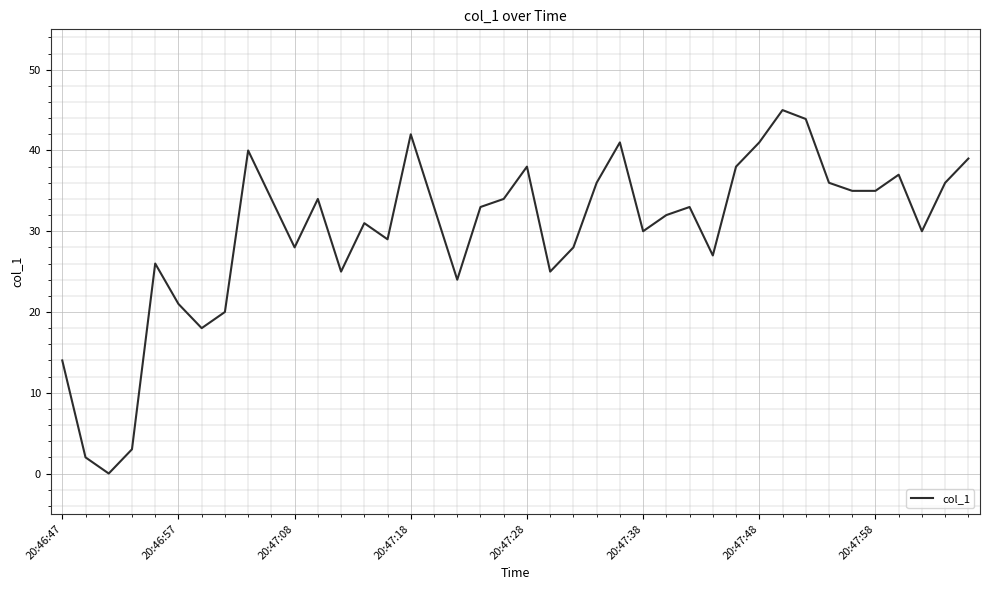

What is the greatest value displayed?

45.0